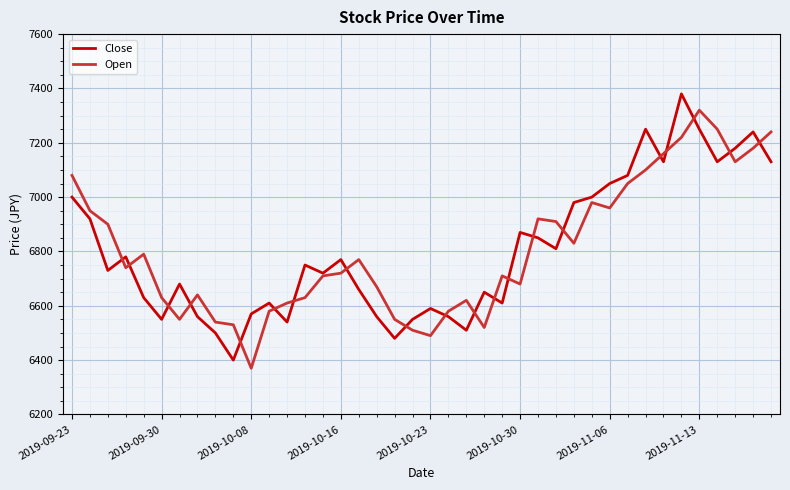

What is the maximum value shown in the chart?

7380